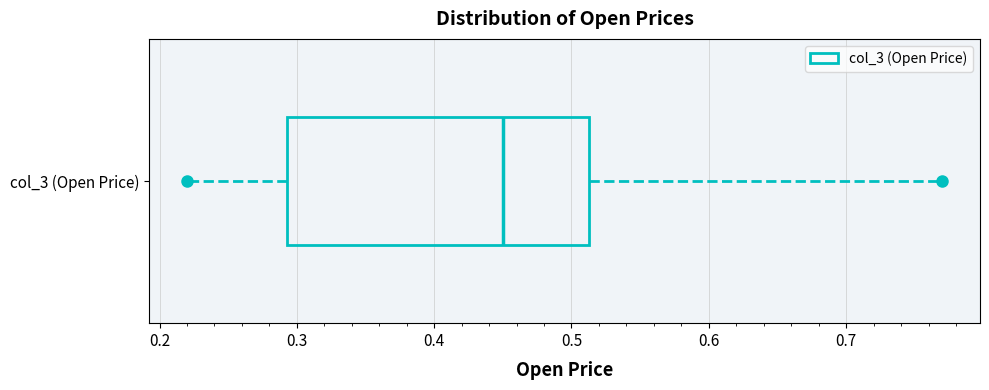

Where does the median line of the box for col_3 (Open Price) sit on the x-axis? The values are not printed on the chart, so give them approximately, as read against the axis.

0.45